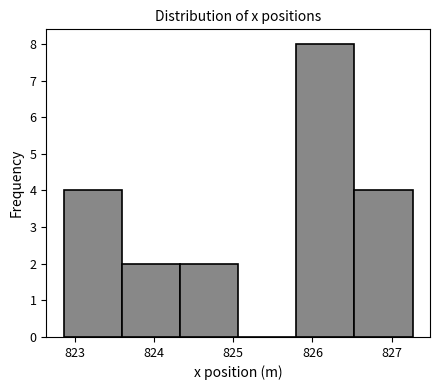

Reading left to right, list every bar in this chart as the range it spans on the x-axis followed by its height. Neither the bar edges nor the heights are printed on the chart, so give them approximately, as read against the axes.

822.9 to 823.6: 4
823.6 to 824.3: 2
824.3 to 825.1: 2
825.1 to 825.8: 0
825.8 to 826.5: 8
826.5 to 827.3: 4